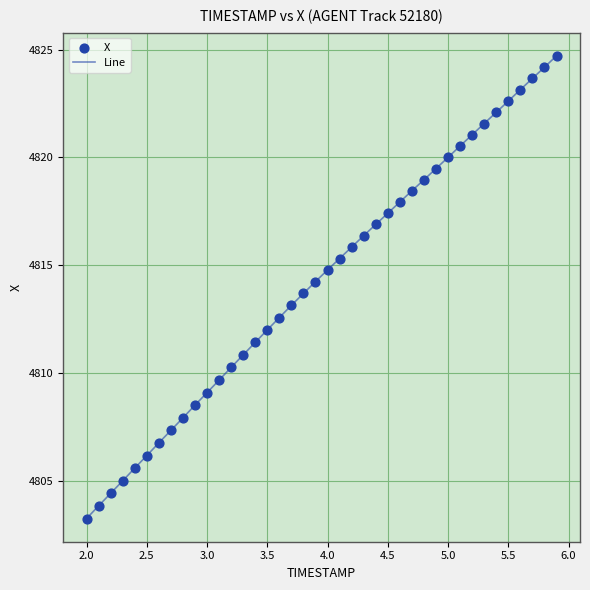

What is the difference between the maximum and minimum values?

21.5